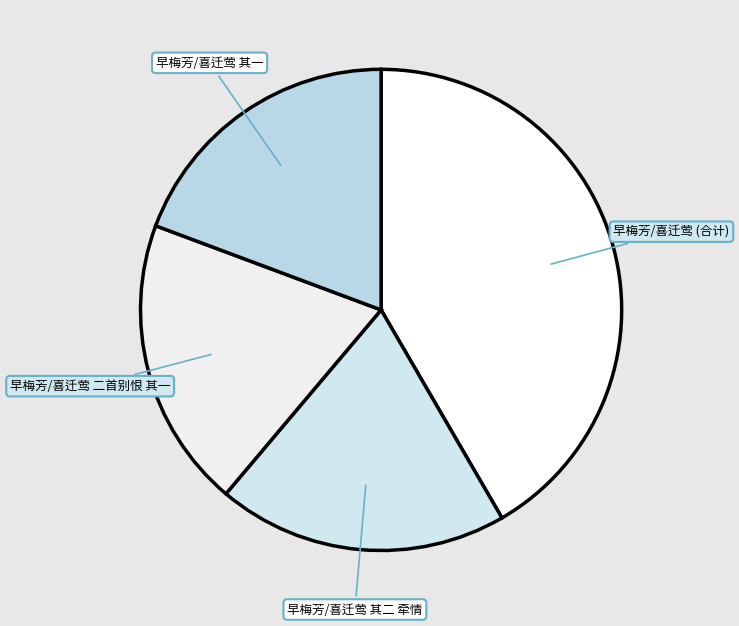

Is there any slice that represents more than half of the pie?

No